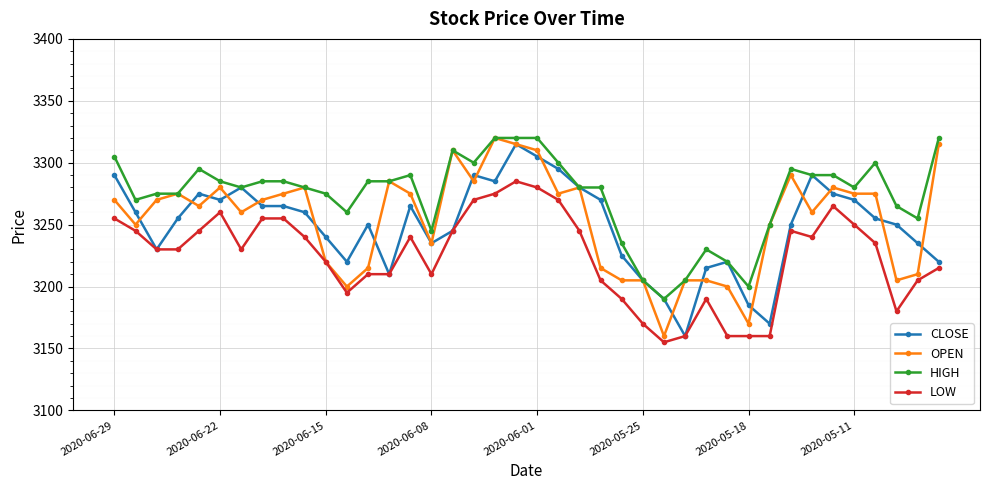

Which series has the widest spread of values?

OPEN